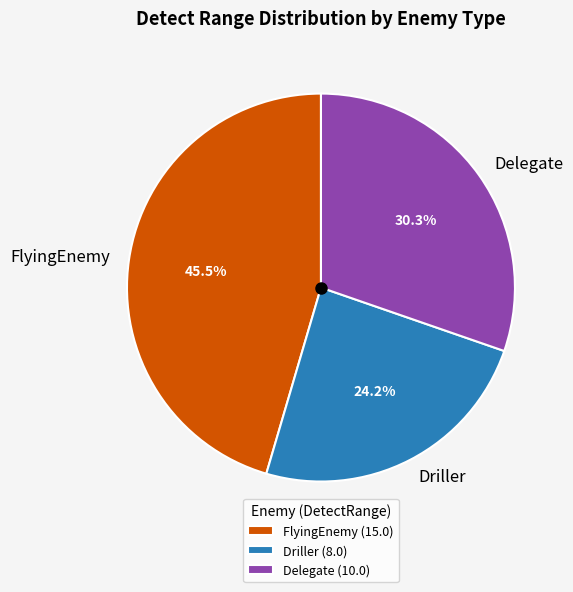

Does FlyingEnemy account for over 50% of the chart?

No